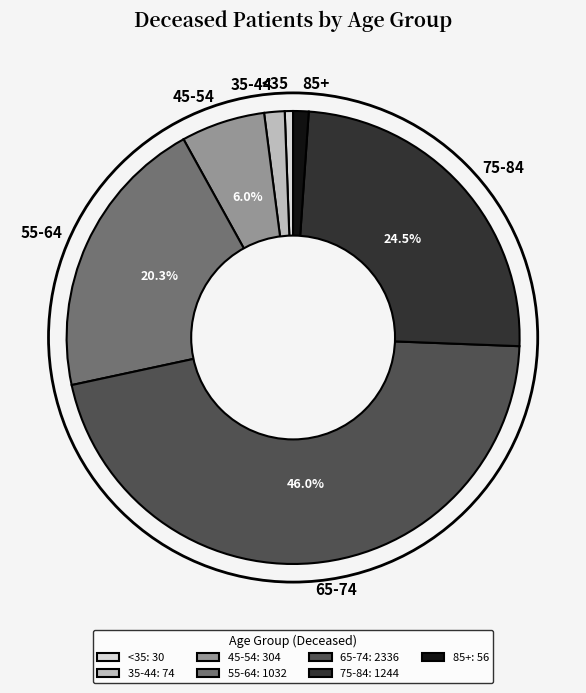

Which has a higher value, 45-54 or 55-64?

55-64